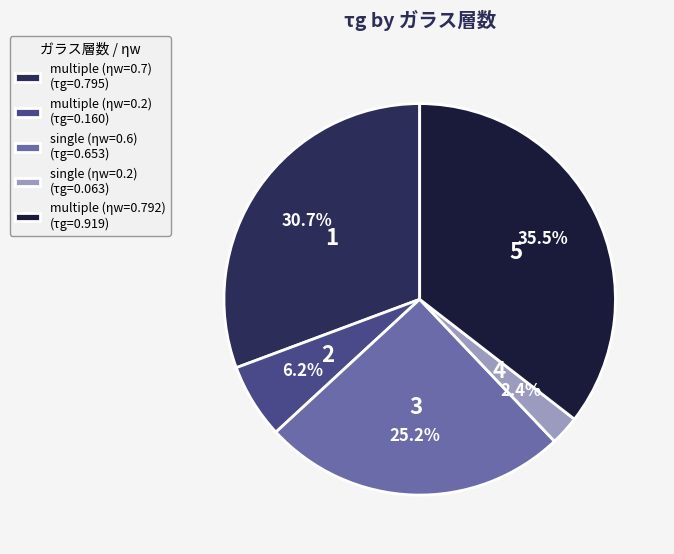

To the nearest percent, what is the difference between the largest and smallest slice percentages?

33%